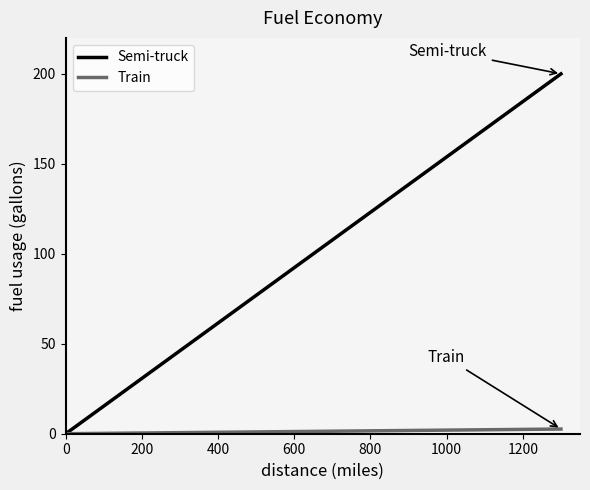

Count the number of categories in the chart.

2